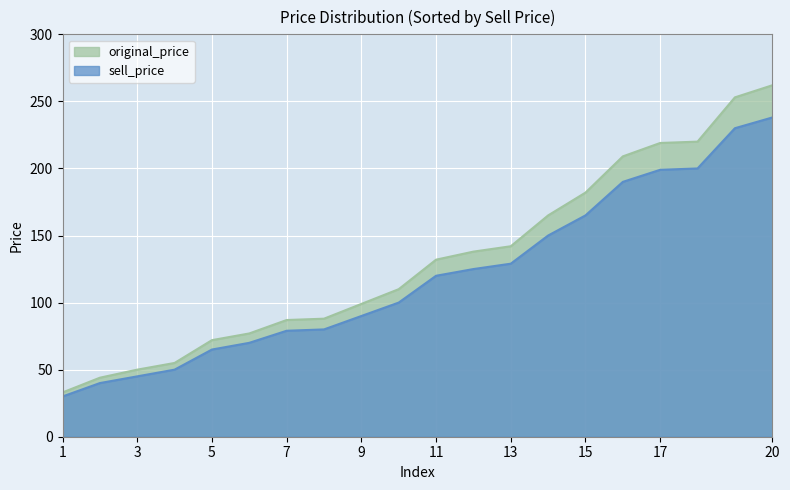

At which category is the sum across all series the highest?

20